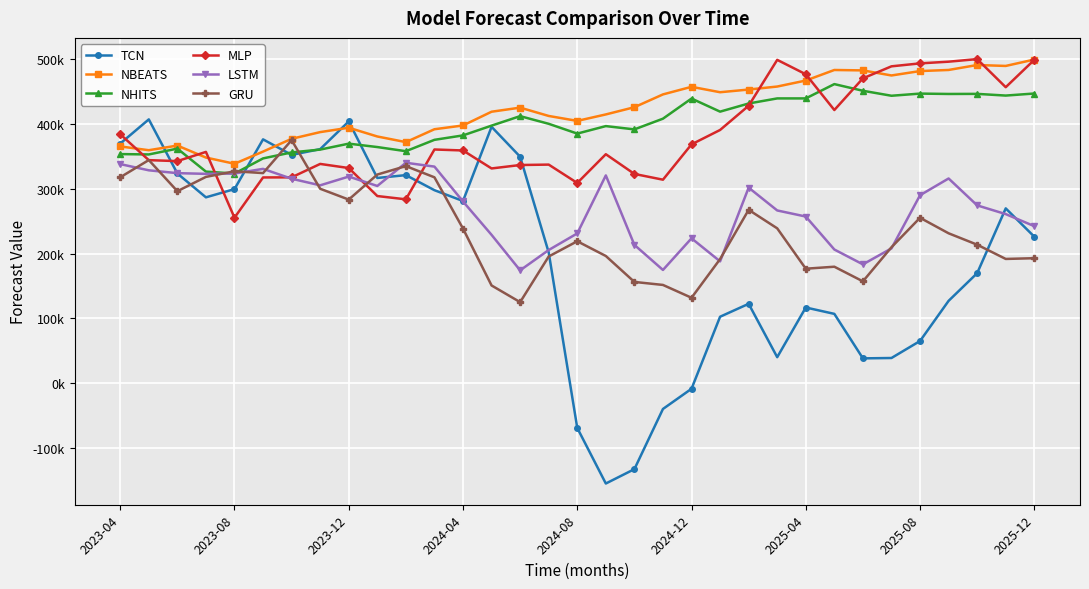

At which category does NHITS reach its first local valley?

2023-08